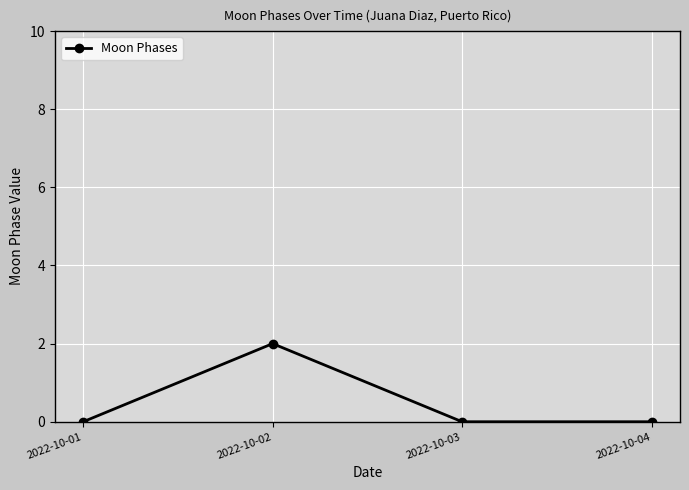

How many series are shown in this chart?

1